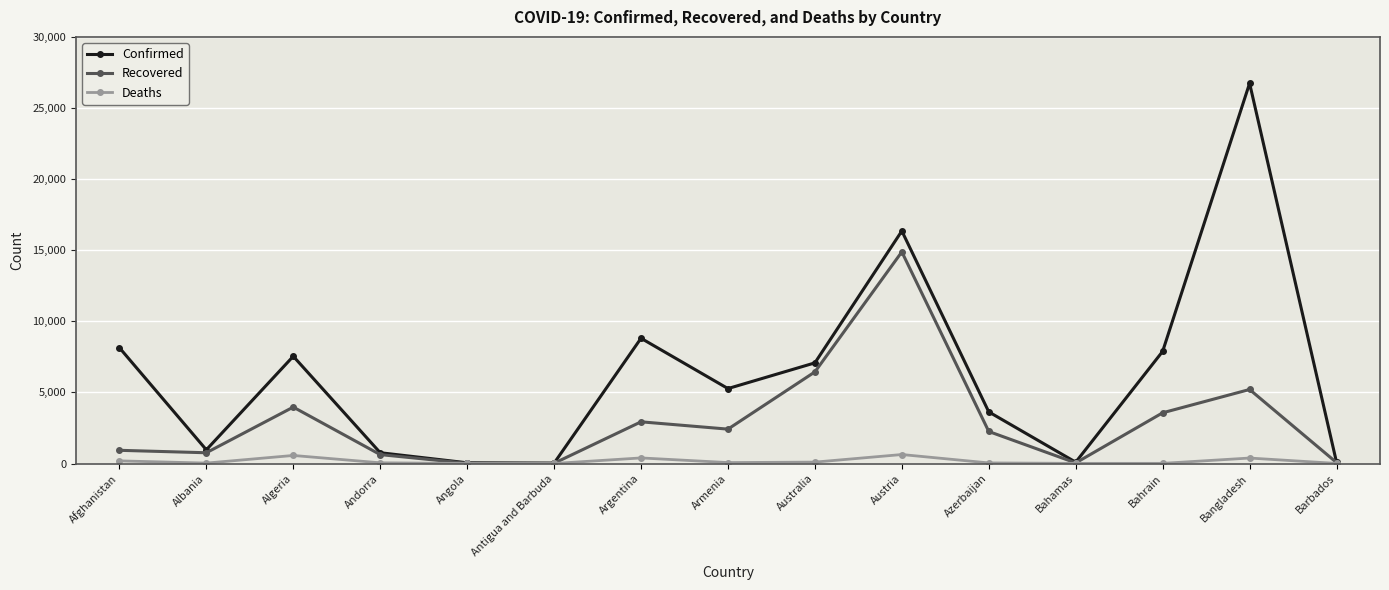

What is the highest value of the Confirmed series?

26738